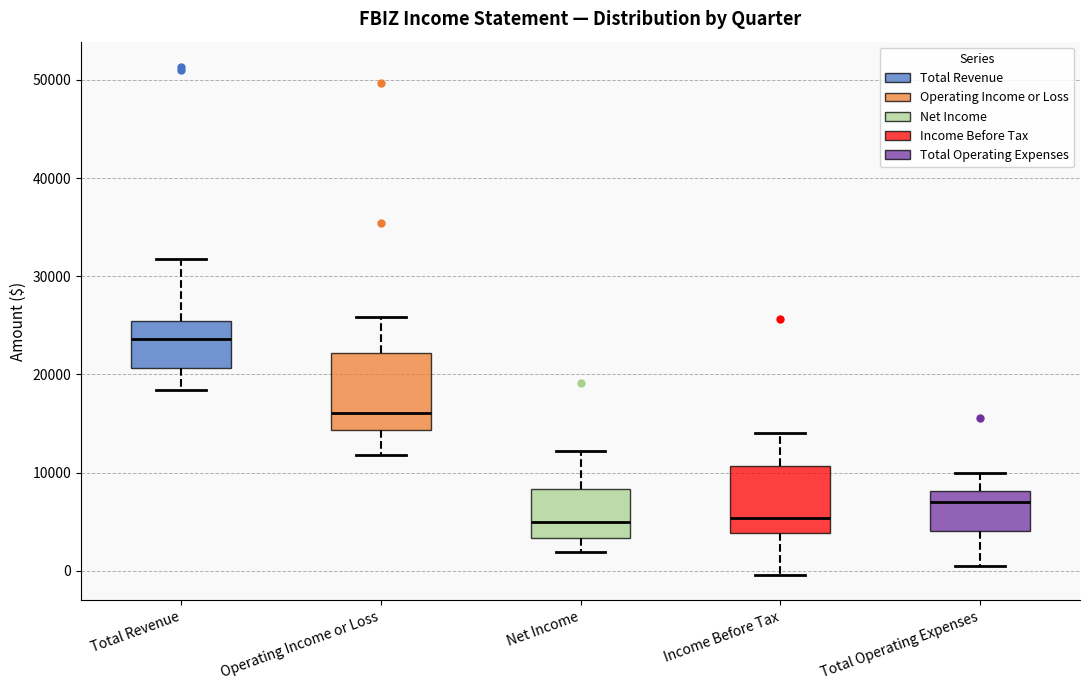

Reading left to right, transcribe this box plot: for each box, give where its median line is, the range the box spans, and where its two whiskers end, as read against the y-axis. The values are not printed on the chart, so give them approximately, as read against the axis.

Total Revenue: median 24000, box 21000 to 25000, whiskers 18000 to 32000
Operating Income or Loss: median 16000, box 14000 to 22000, whiskers 12000 to 26000
Net Income: median 5000, box 3000 to 8000, whiskers 2000 to 12000
Income Before Tax: median 5000, box 4000 to 11000, whiskers 0 to 14000
Total Operating Expenses: median 7000, box 4000 to 8000, whiskers 1000 to 10000